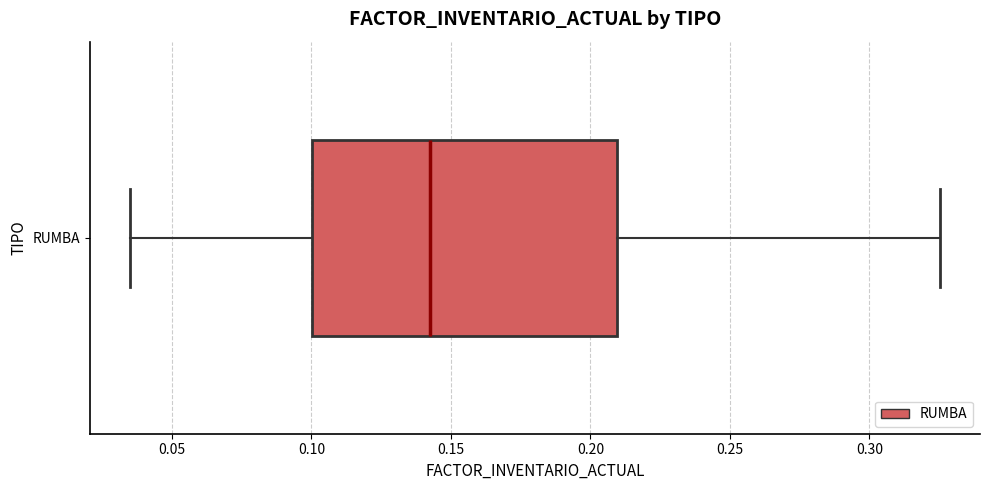

Transcribe this box plot: give where the median line is, the range the box spans, and where the two whiskers end, as read against the x-axis. The values are not printed on the chart, so give them approximately, as read against the axis.

median 0.145, box 0.100 to 0.210, whiskers 0.035 to 0.325